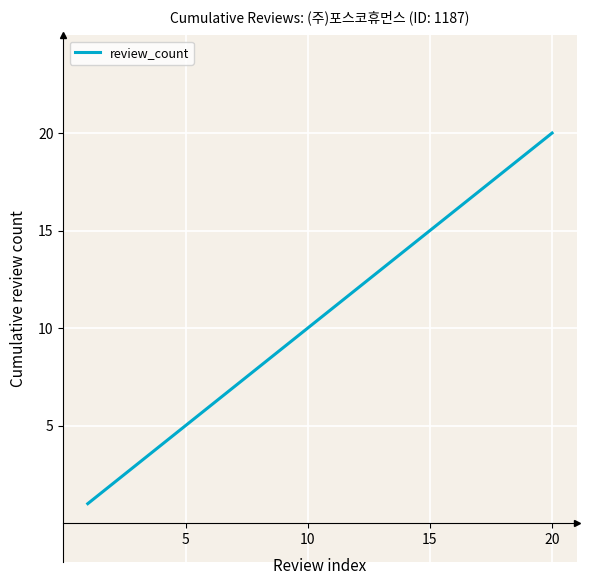

What is the greatest value displayed?

20